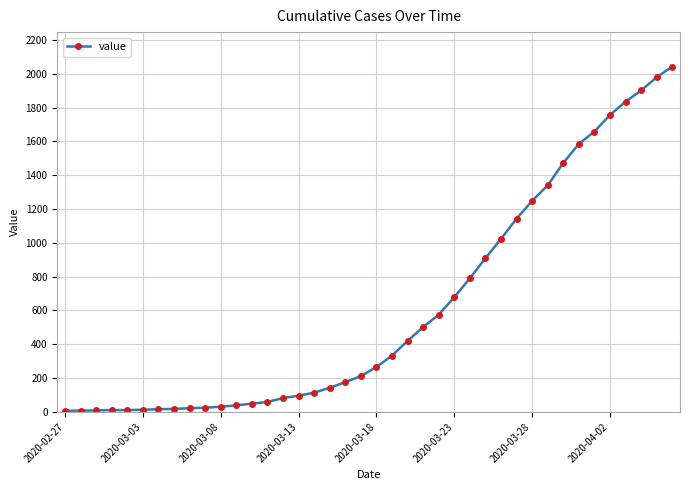

What is the maximum value shown in the chart?

2042